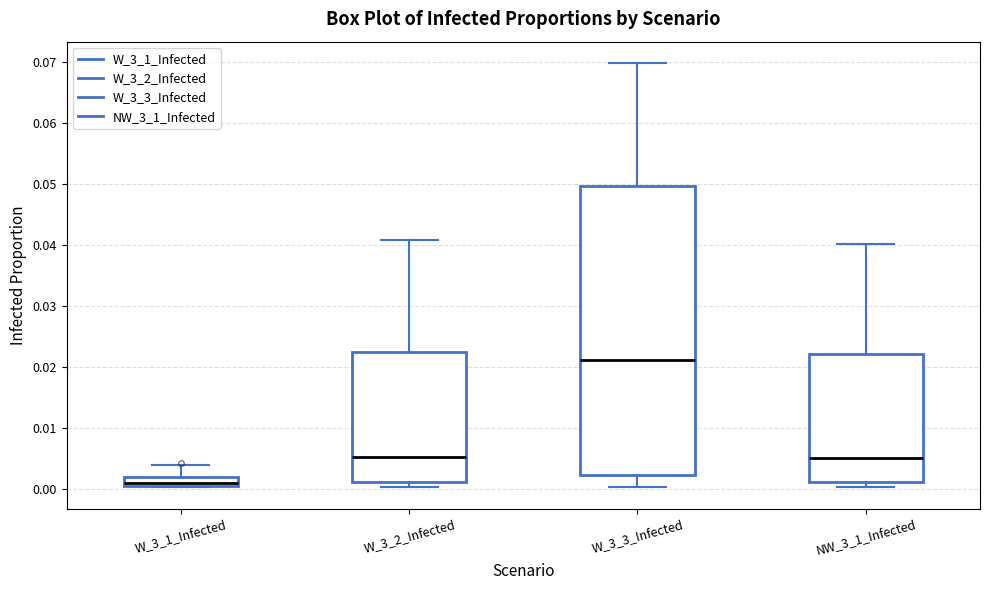

Comparing the boxes themselves (not the whiskers), which one is the tallest?

W_3_3_Infected